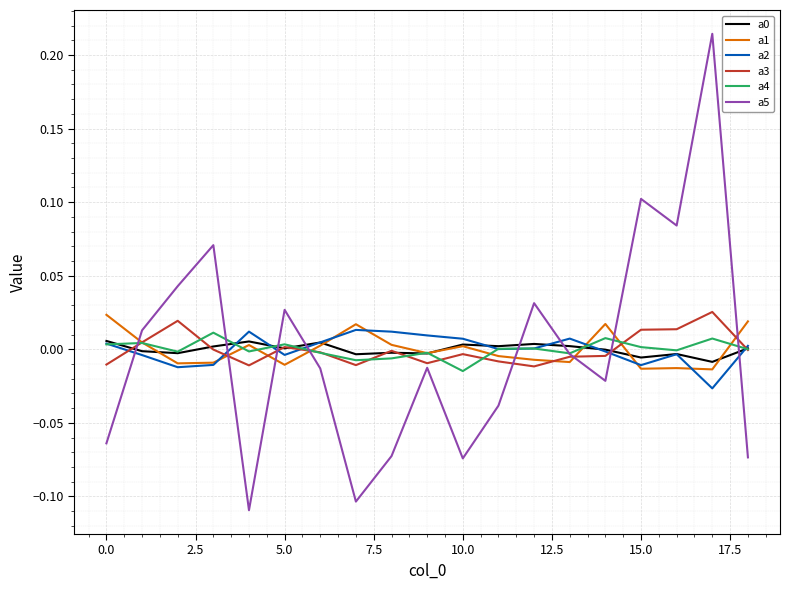

Does the chart display data point markers on the line(s)?

No